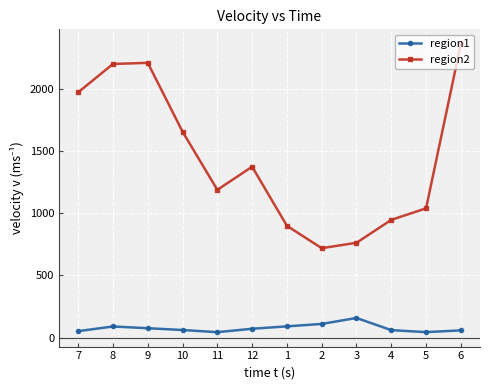

What is the value of the region1 point at the 2nd from the left?

88.7